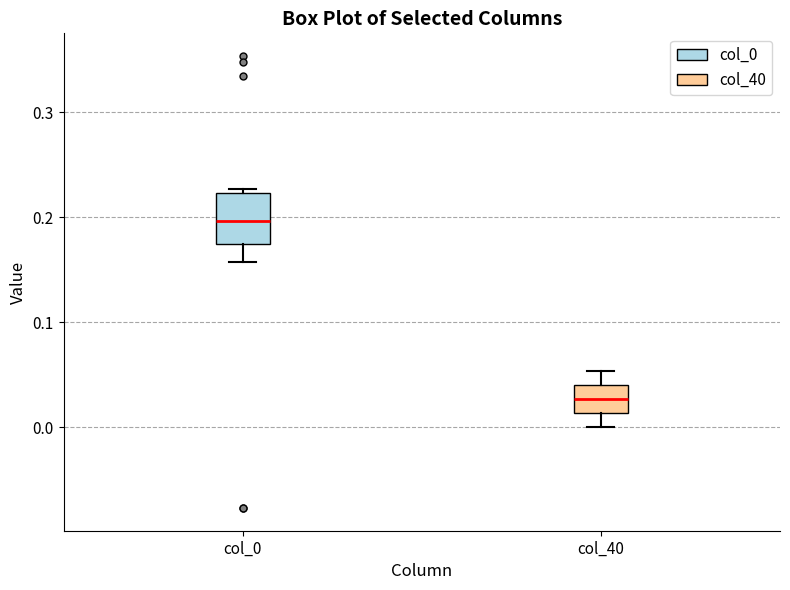

Reading left to right, transcribe this box plot: for each box, give where its median line is, the range the box spans, and where its two whiskers end, as read against the y-axis. The values are not printed on the chart, so give them approximately, as read against the axis.

col_0: median 0.20, box 0.18 to 0.22, whiskers 0.16 to 0.23
col_40: median 0.03, box 0.01 to 0.04, whiskers 0.00 to 0.05